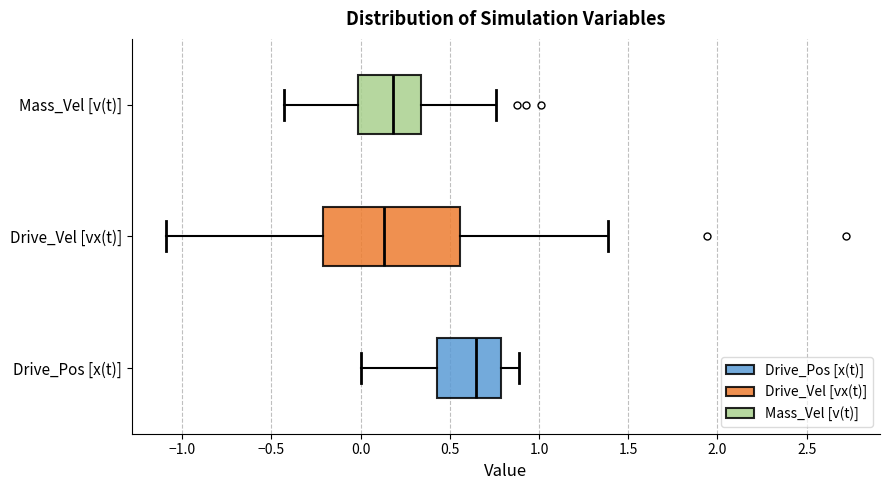

Where is the left edge of the box for Drive_Pos [x(t)] on the x-axis? The values are not printed on the chart, so give them approximately, as read against the axis.

0.45